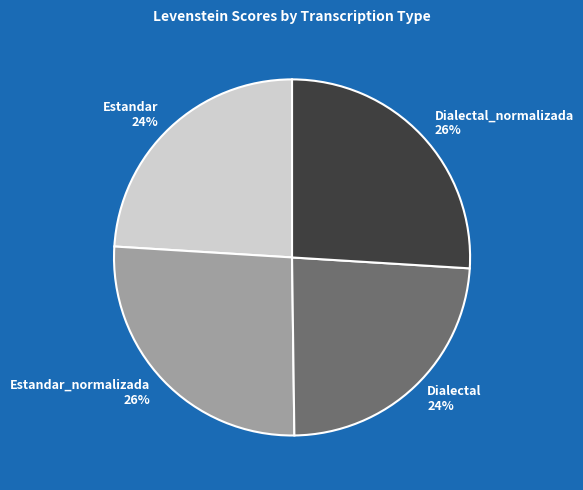

To the nearest percent, what is the average slice percentage?

25%